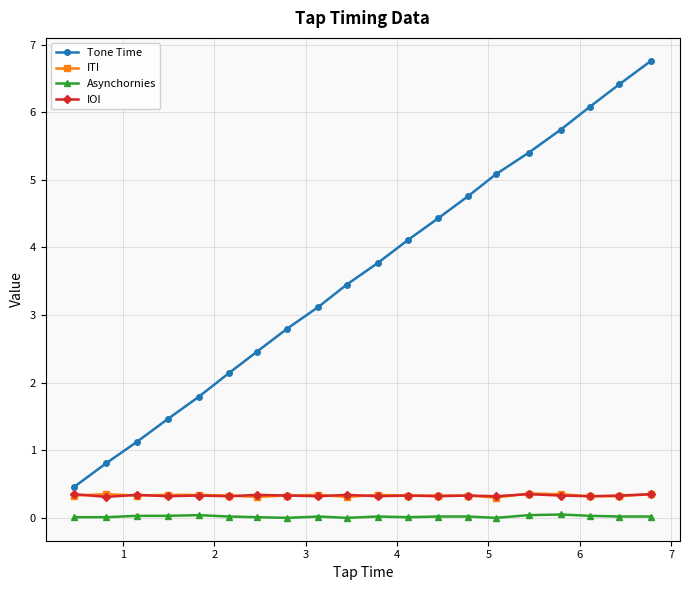

What is the value of the IOI point at the 5th from the left?

0.3